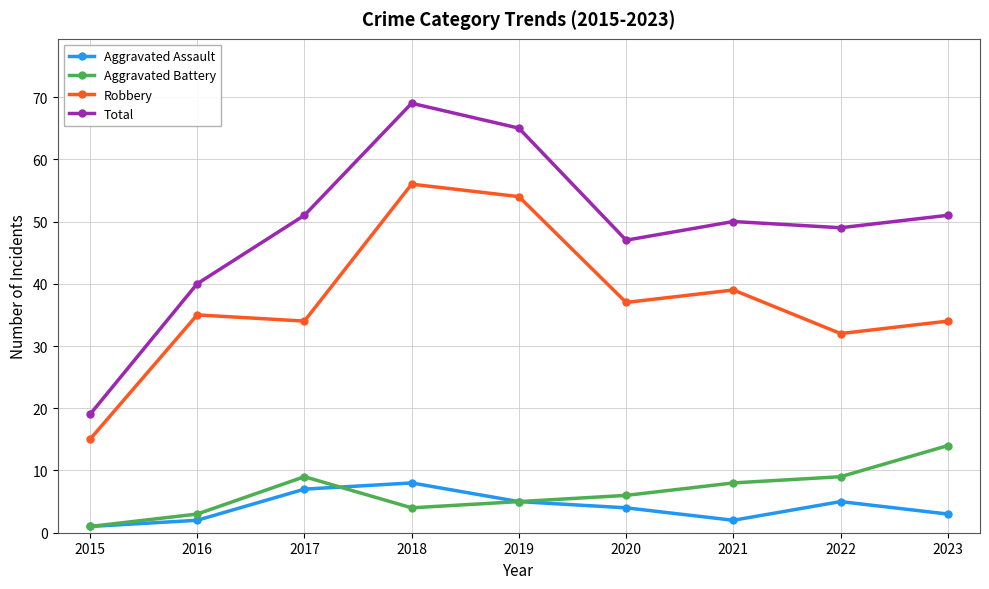

Rank the series by their maximum value, from lowest to highest.

Aggravated Assault, Aggravated Battery, Robbery, Total